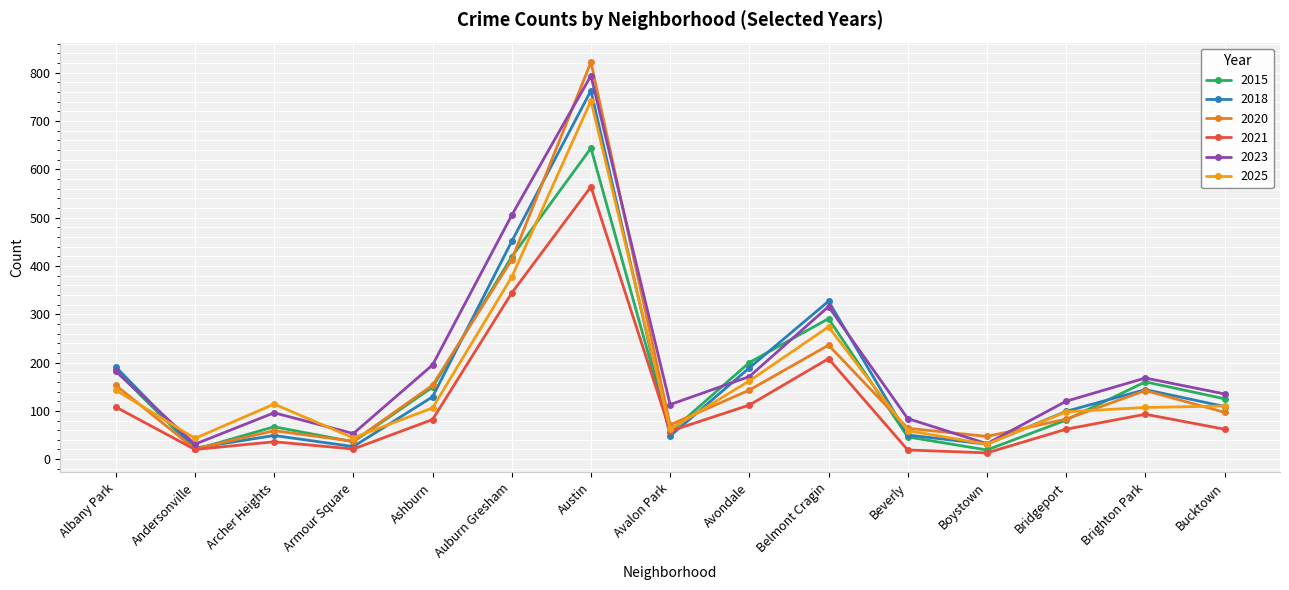

How many times do 2025 and 2020 cross each other?

7